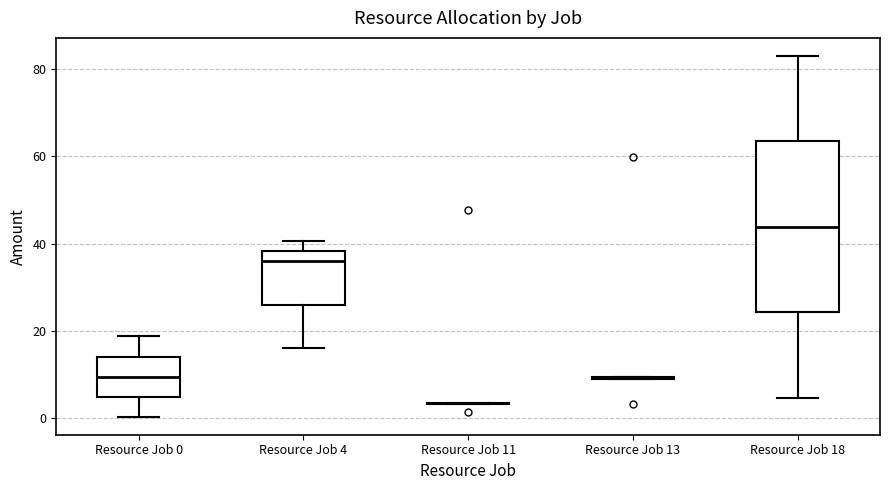

Reading left to right, transcribe this box plot: for each box, give where its median line is, the range the box spans, and where its two whiskers end, as read against the y-axis. The values are not printed on the chart, so give them approximately, as read against the axis.

Resource Job 0: median 10, box 4 to 14, whiskers 0 to 18
Resource Job 4: median 36, box 26 to 38, whiskers 16 to 40
Resource Job 11: box collapsed to a line at 4, whiskers 4 to 4
Resource Job 13: box collapsed to a line at 10, whiskers 10 to 10
Resource Job 18: median 44, box 24 to 64, whiskers 4 to 84